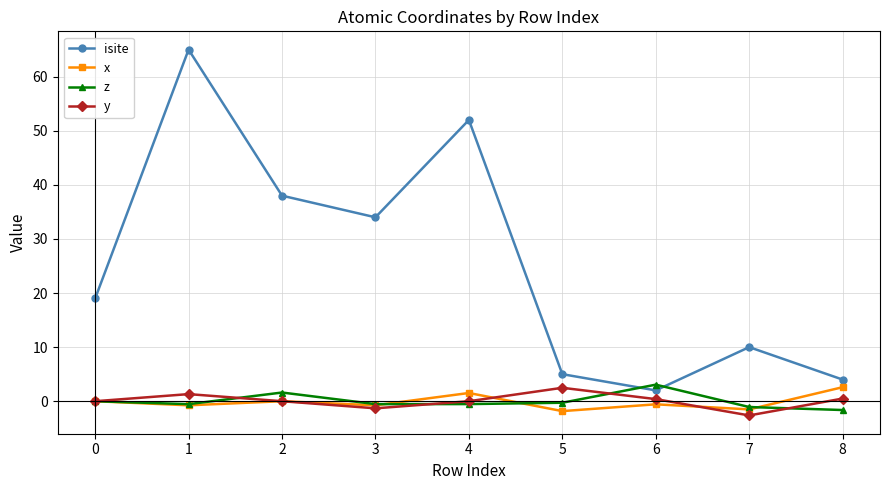

Which series has the largest range (max minus min)?

isite